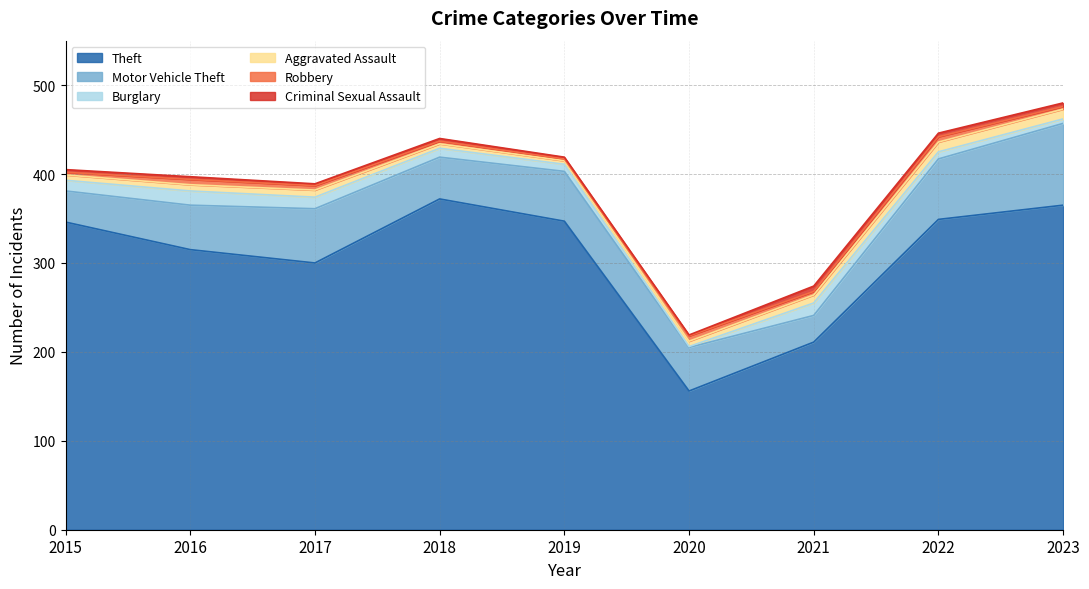

At how many categories does at least one series exceed 16?

9